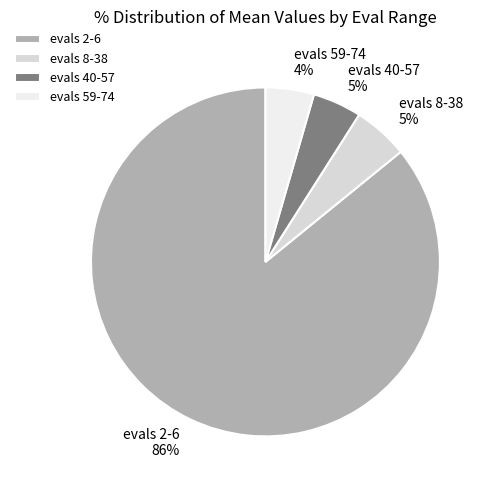

To the nearest percent, what is the average slice percentage?

25%